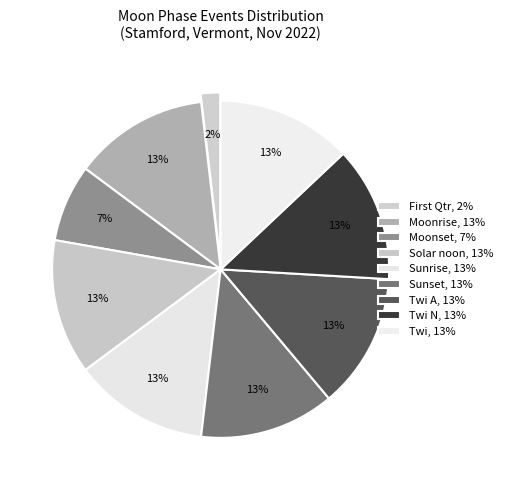

How many segments does this pie chart have?

9